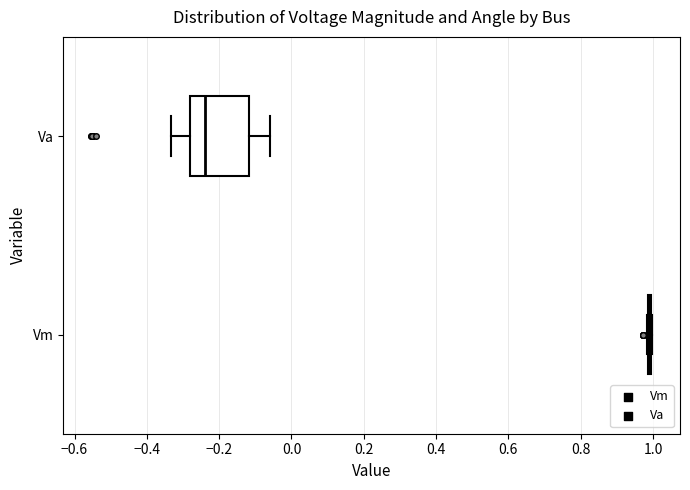

Comparing the boxes themselves (not the whiskers), which one is the widest?

Va